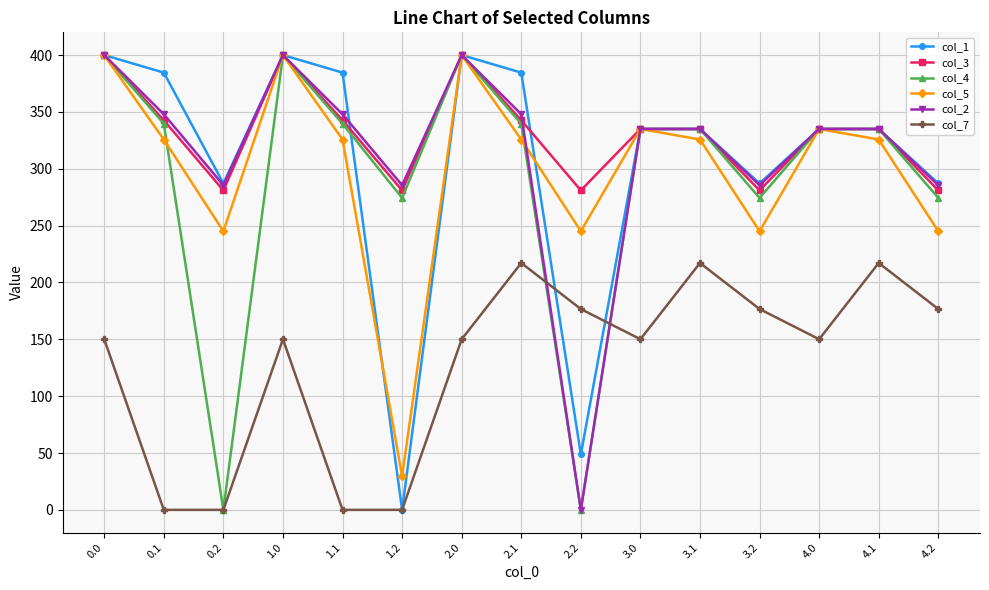

What is the difference between the second highest and minimum values in the col_7 series?

217.1